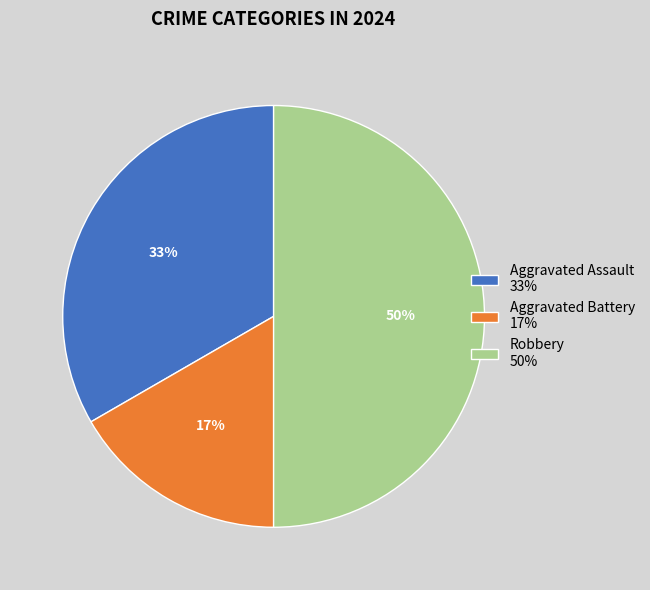

Count the number of slices in the pie.

3